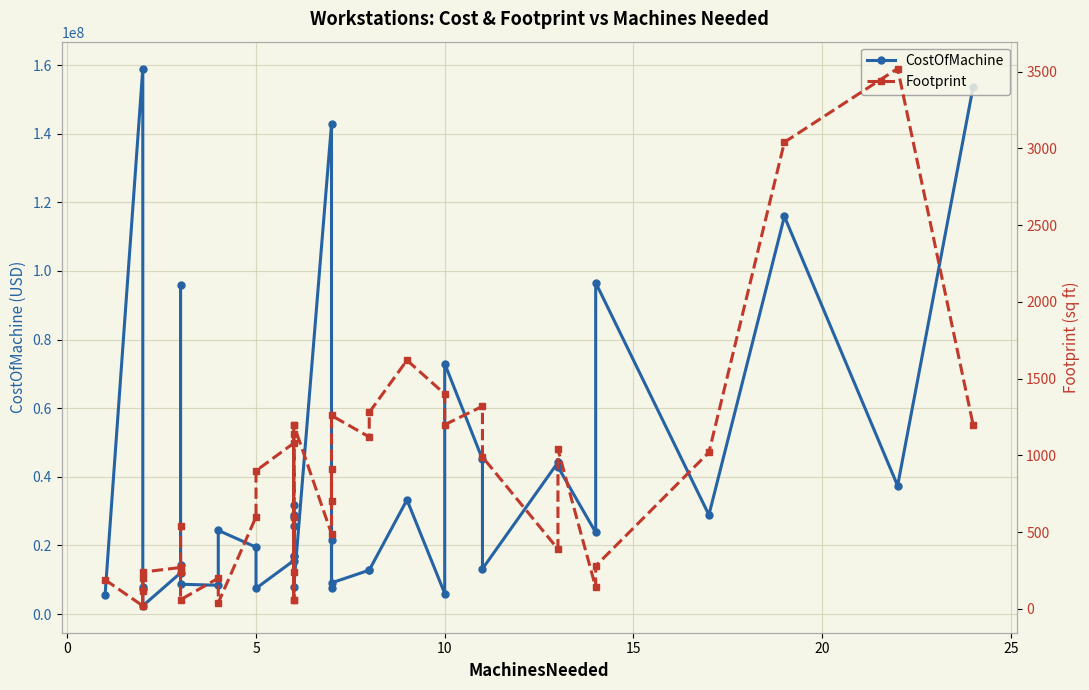

Does the chart display data point markers on the line(s)?

Yes